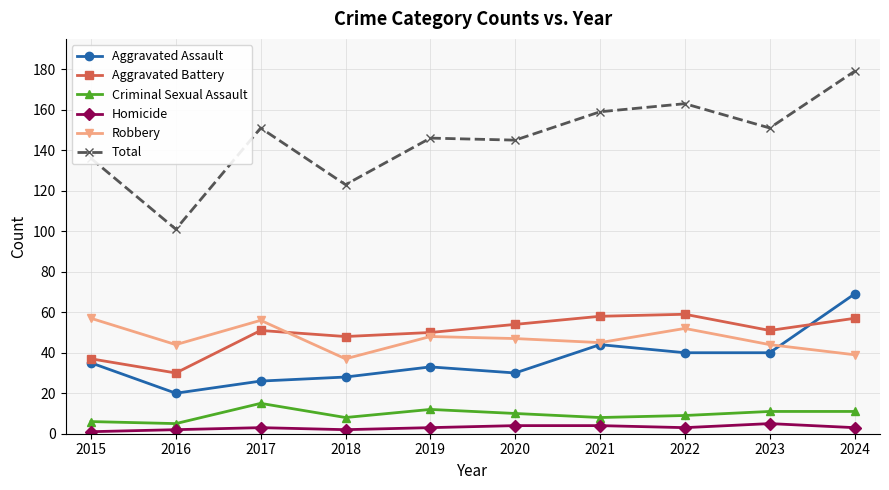

Does the chart display data point markers on the line(s)?

Yes